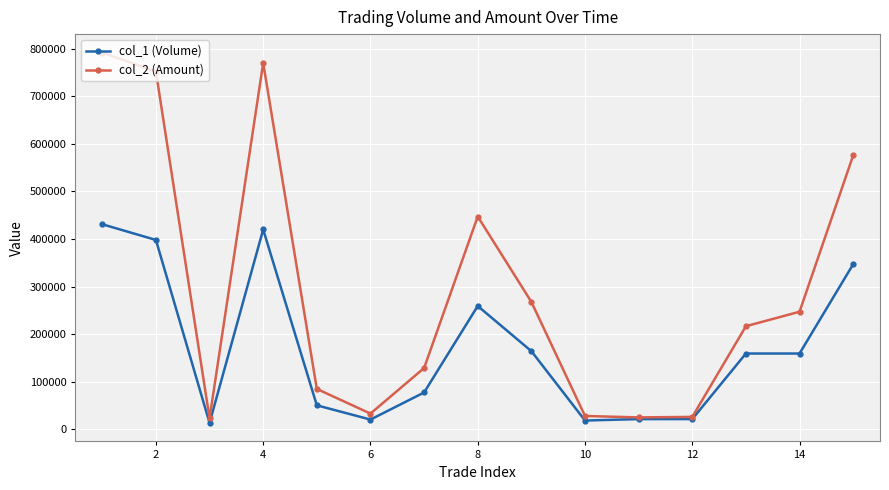

What is the value of the col_2 (Amount) point at the 15th from the left?

576020